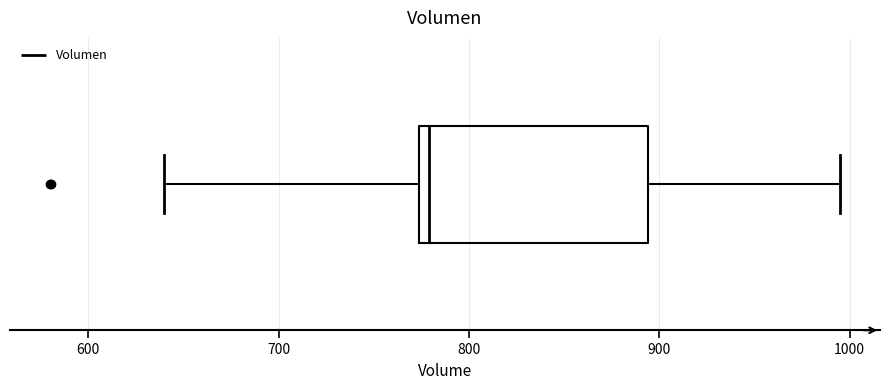

Read this box plot against the x-axis: the position of the median line, the range covered by the box, and the ends of both whiskers. The values are not printed on the chart, so give them approximately, as read against the axis.

median 780, box 770 to 890, whiskers 640 to 1000